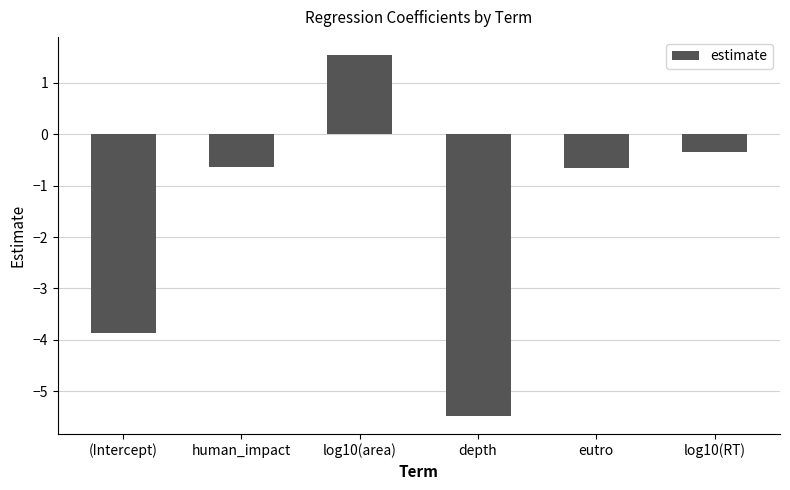

Which category has the lowest value across all series?

depth